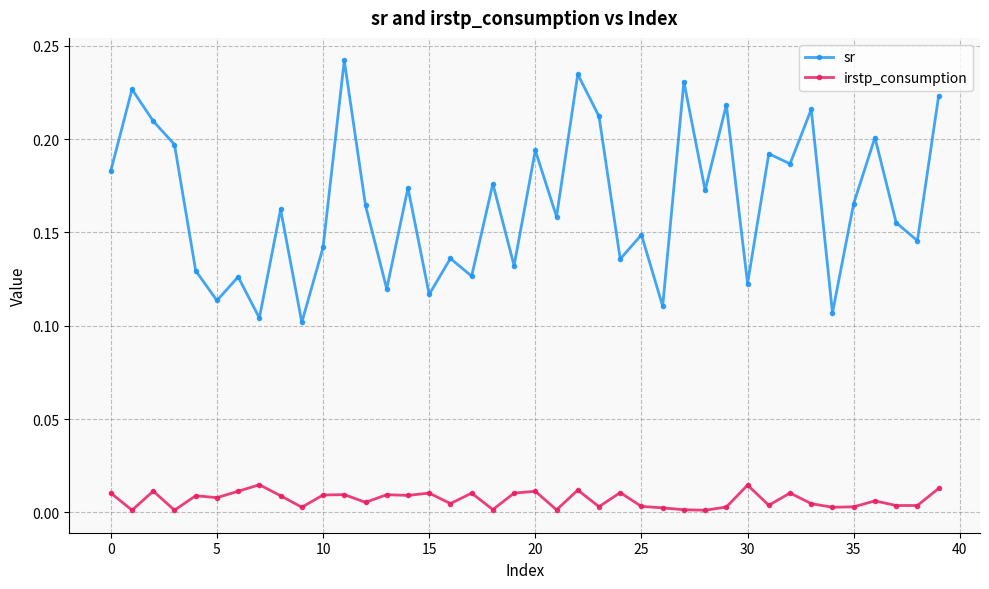

Rank the series by their maximum value, from highest to lowest.

sr, irstp_consumption